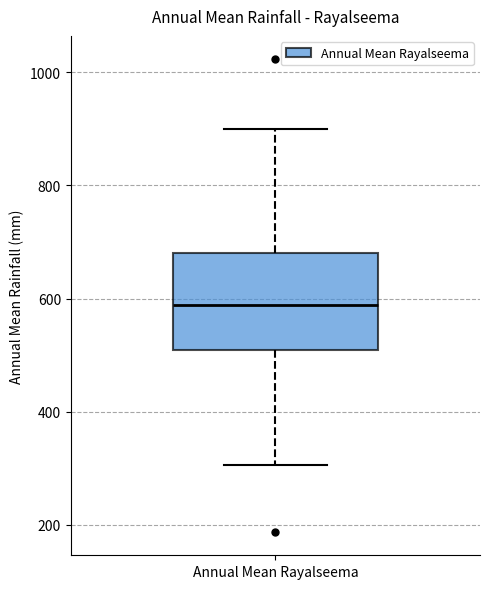

Where is the upper edge of the box for Annual Mean Rayalseema on the y-axis? The values are not printed on the chart, so give them approximately, as read against the axis.

680